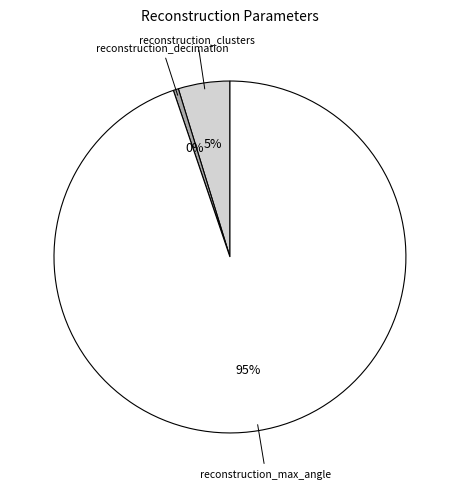

To the nearest percent, what is the average slice percentage?

33%